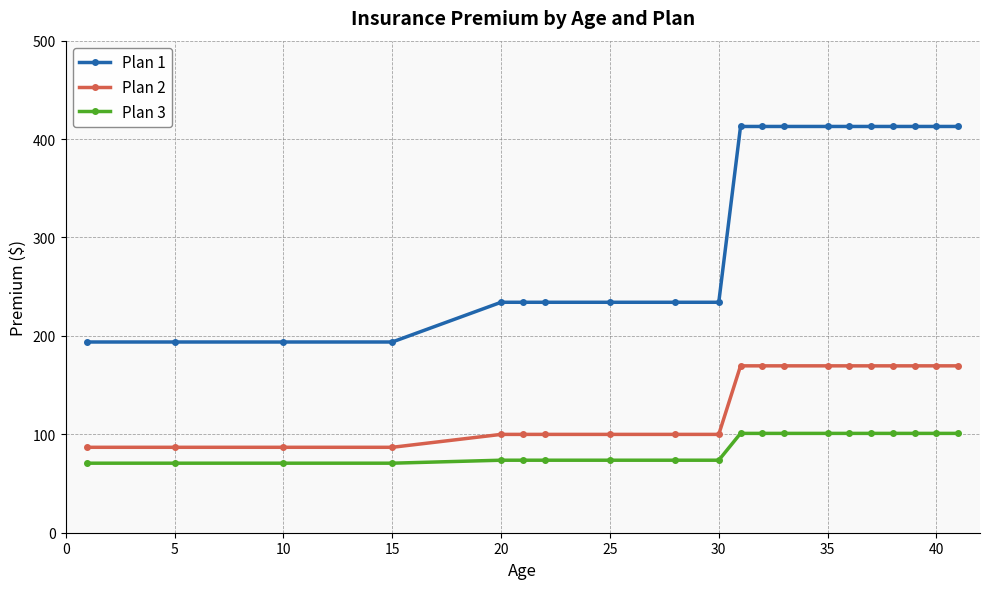

True or false: Plan 2 and Plan 1 cross at least once.

False